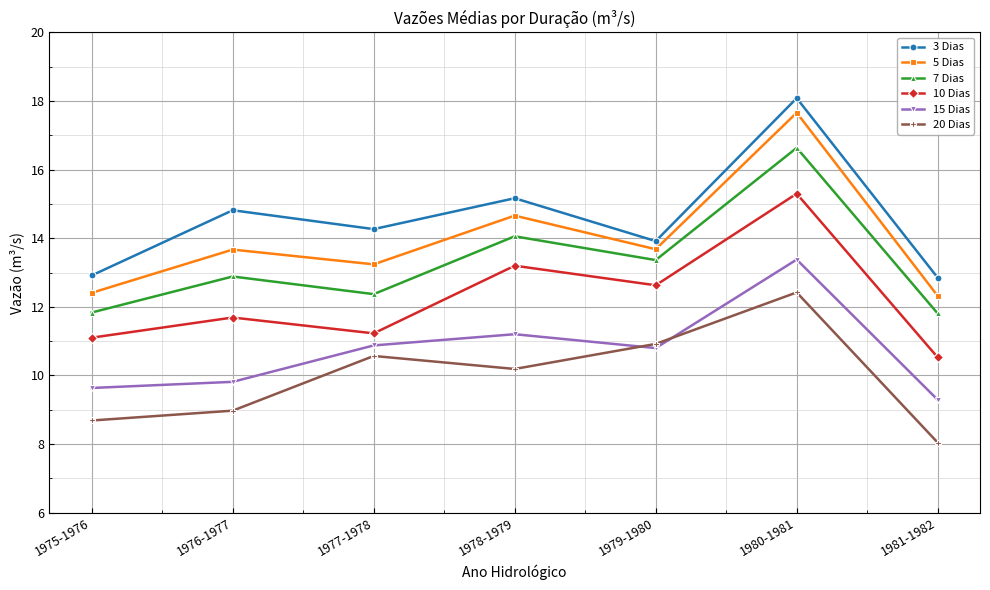

Read the 3 Dias value at 1978-1979.

15.2